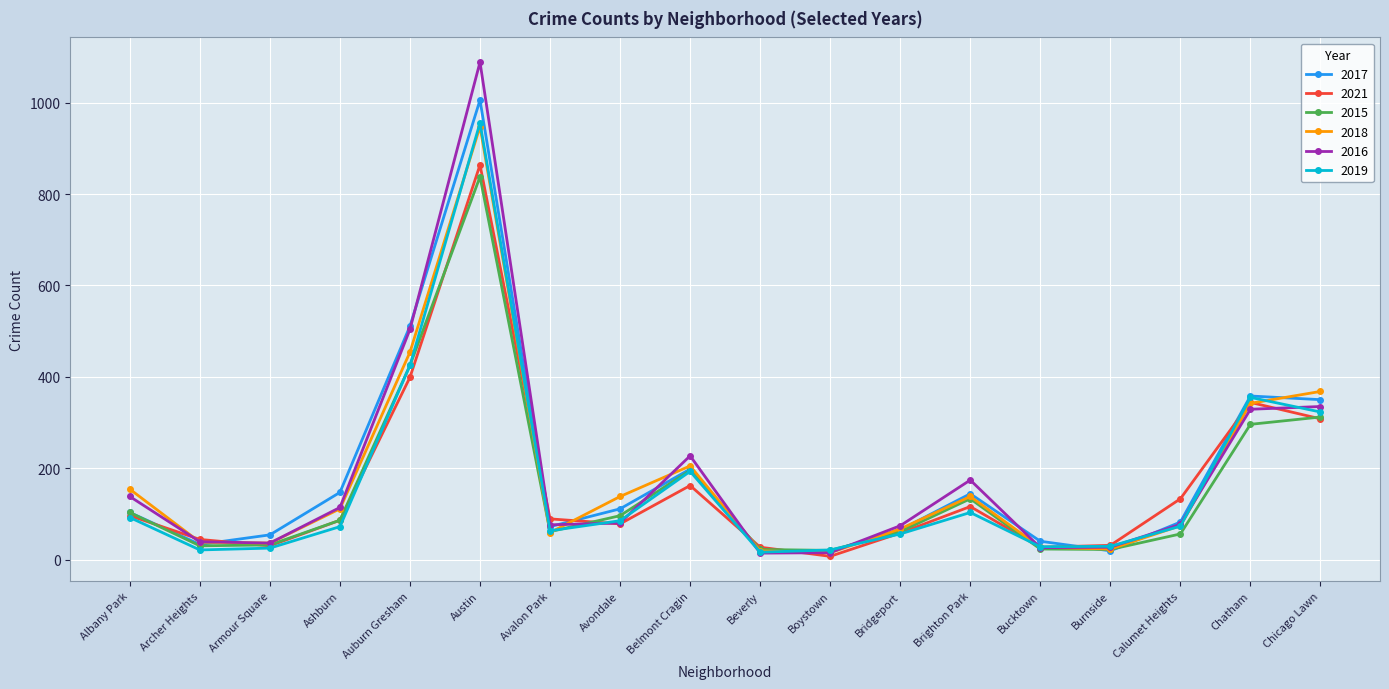

True or false: 2021 and 2018 intersect in this chart.

True